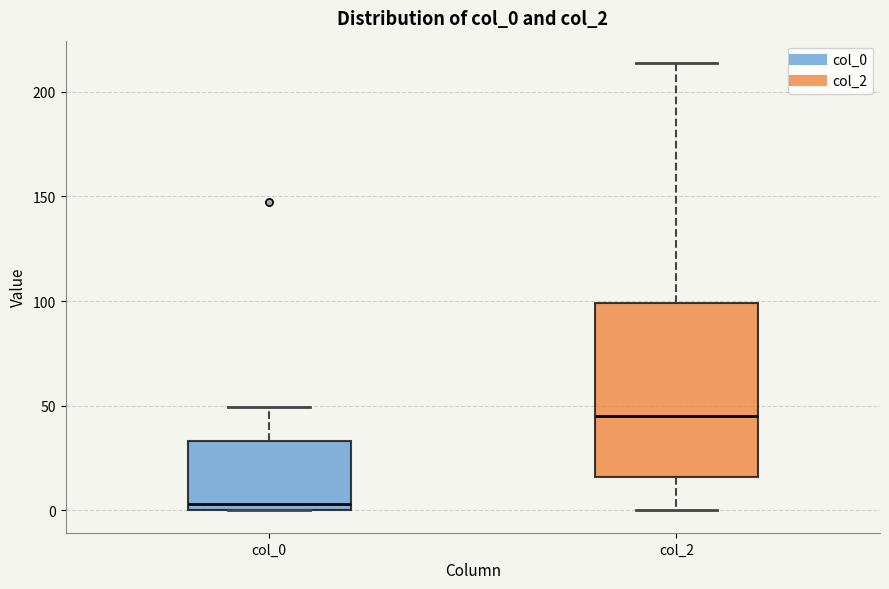

Which box has the lowest median line?

col_0